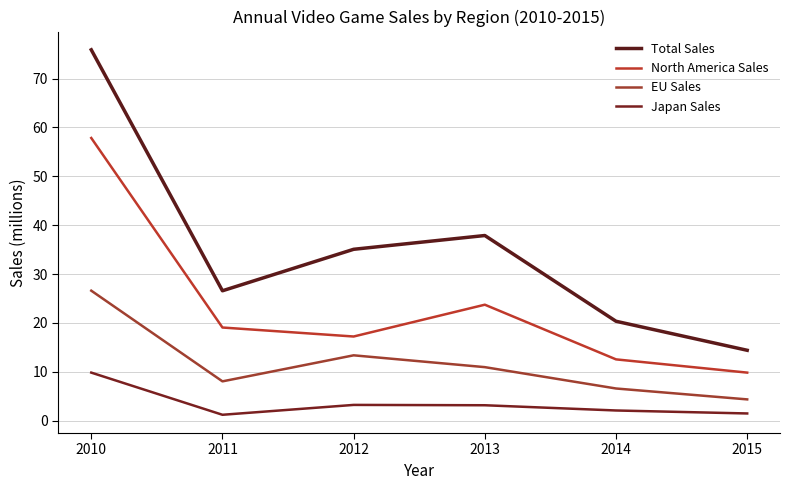

At which label does Total Sales reach its minimum?

2015